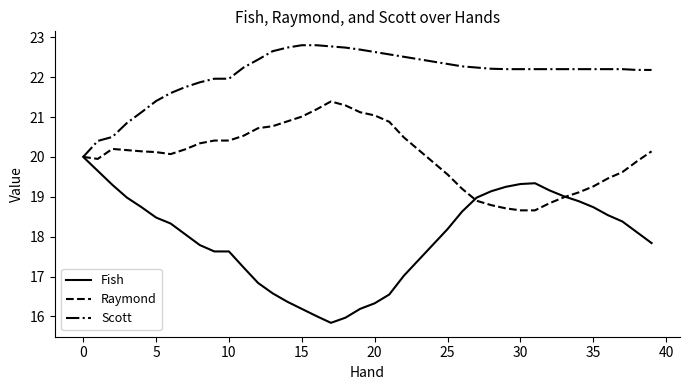

Which series has the widest spread of values?

Fish